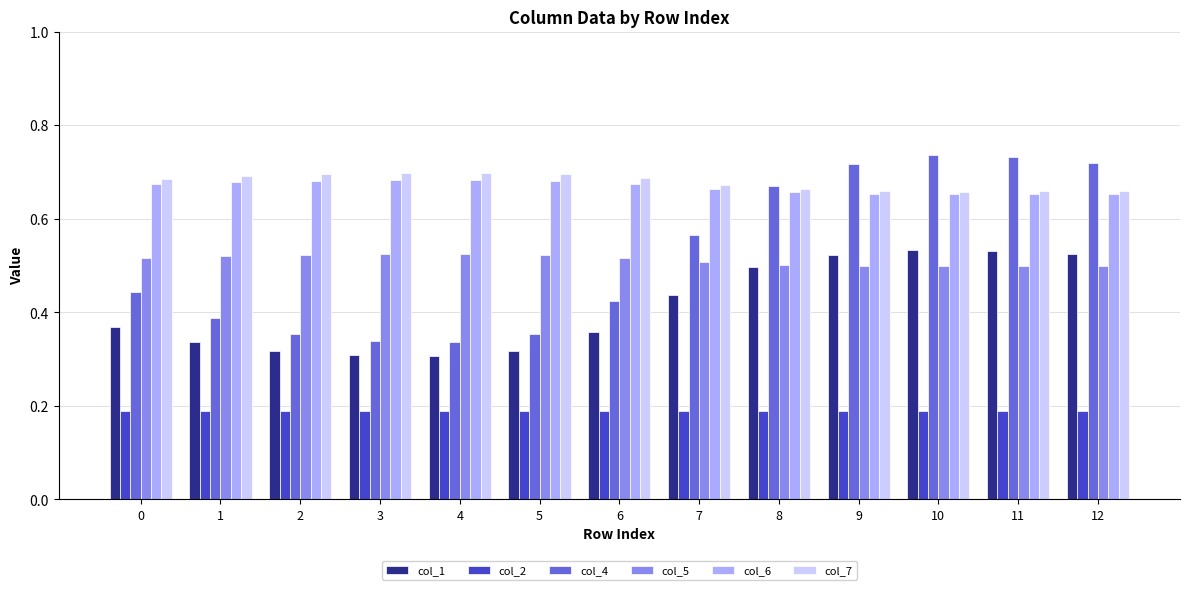

What is the sum of the col_7 values at 2 and 10?

1.4